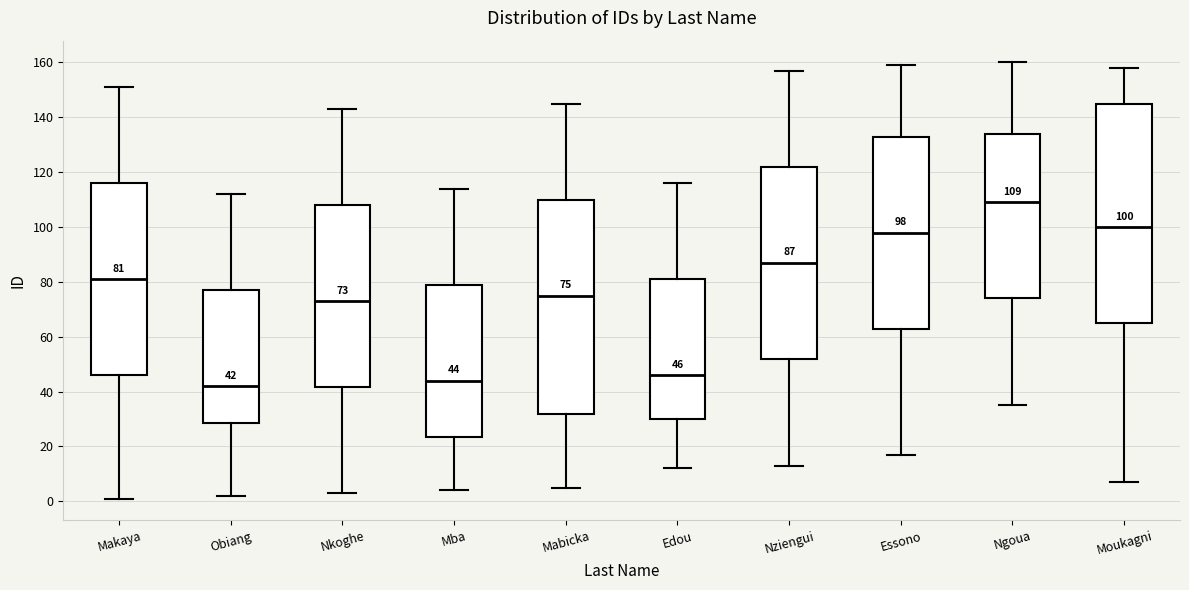

Which box's median line is the lowest?

Obiang